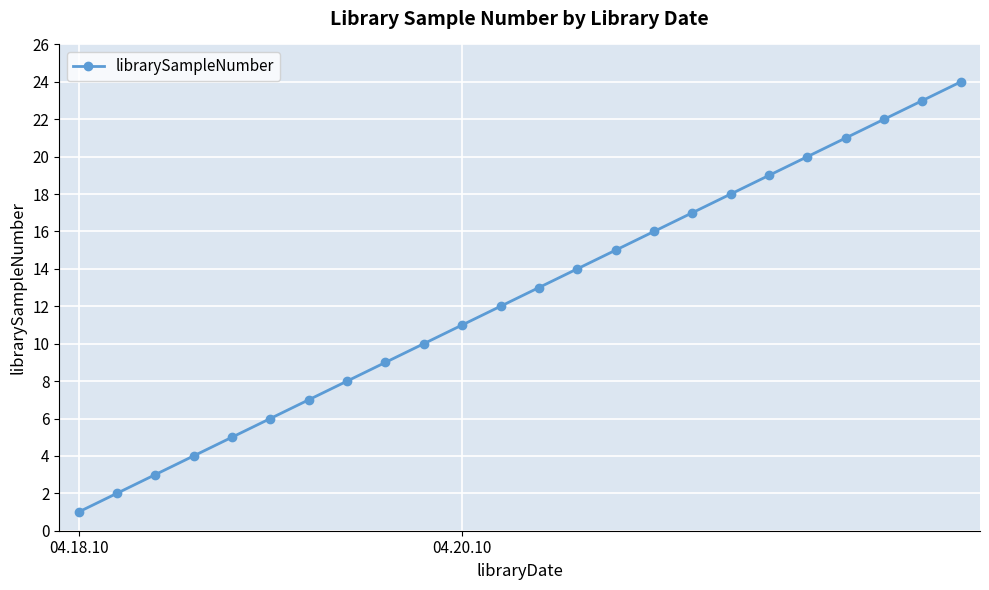

What is the sum of all values?

300